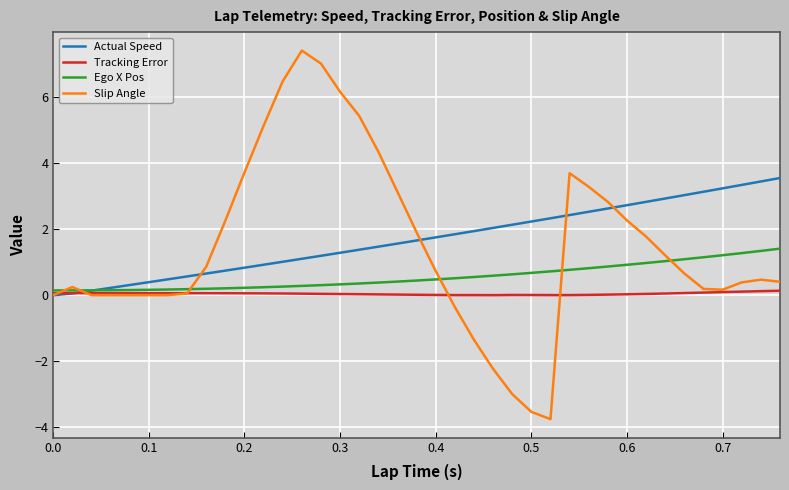

What is the maximum value shown in the chart?

7.4